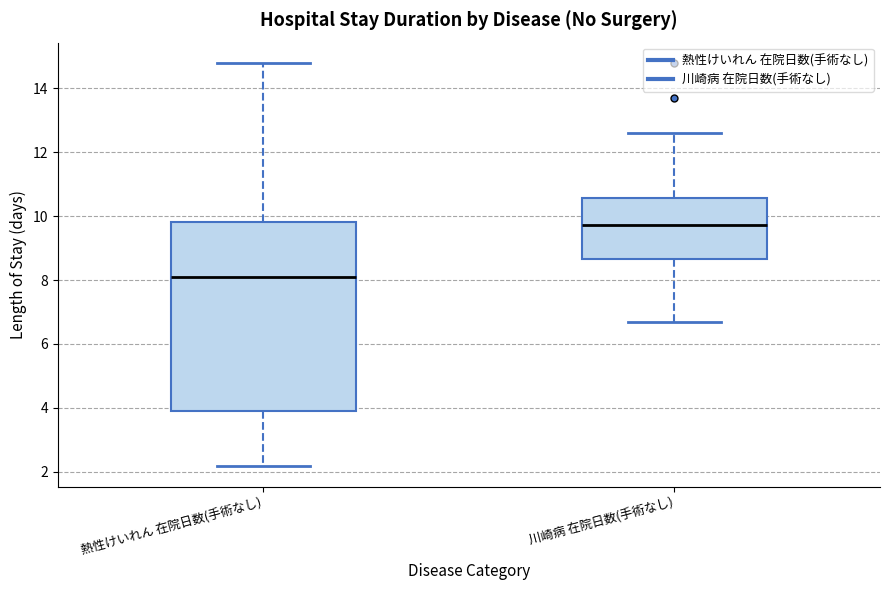

Where does the median line of the box for 川崎病 在院日数(手術なし) sit on the y-axis? The values are not printed on the chart, so give them approximately, as read against the axis.

9.8